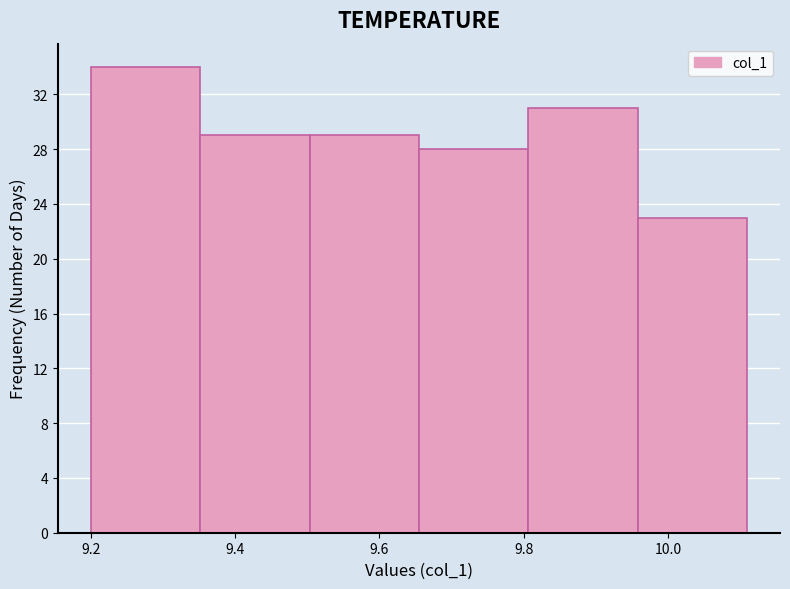

Which range on the x-axis has the tallest bar?

9.20 to 9.36